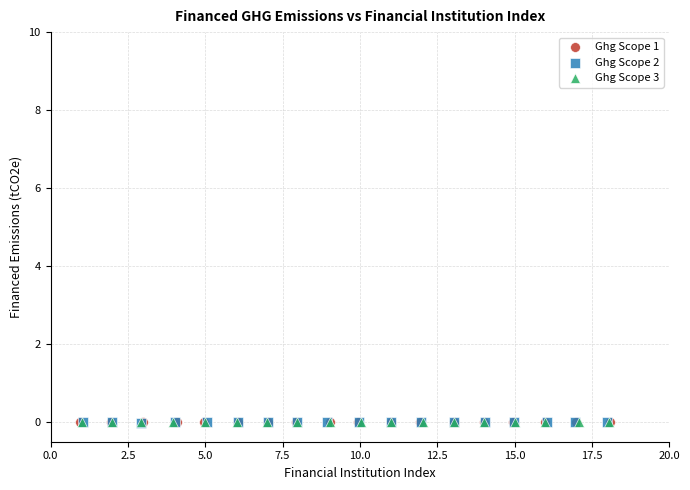

What are all the series names shown in the legend?

Ghg Scope 1, Ghg Scope 2, Ghg Scope 3